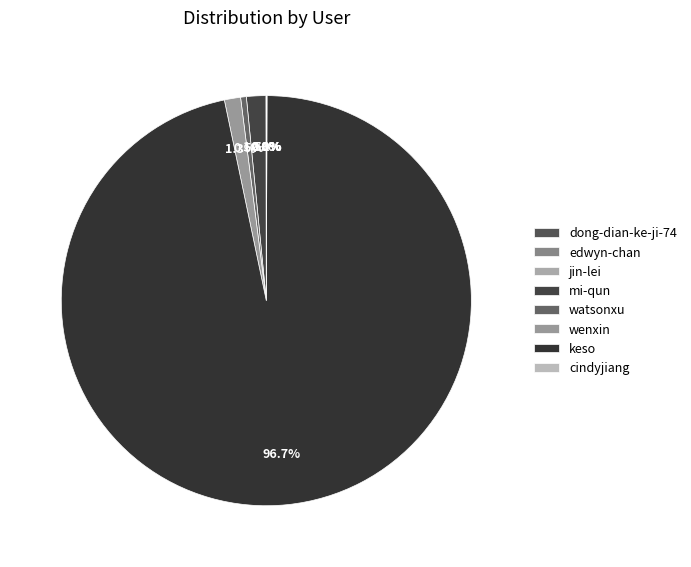

Is the sum of dong-dian-ke-ji-74 and wenxin greater than half?

No